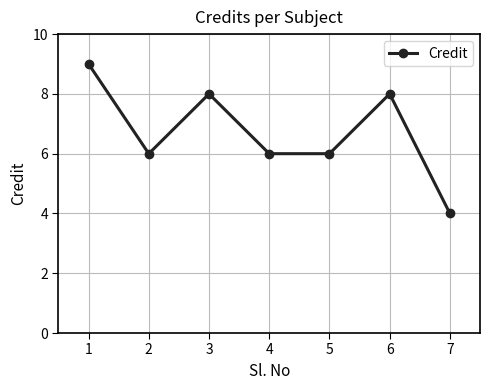

At which category does the chart reach its minimum across all series?

7